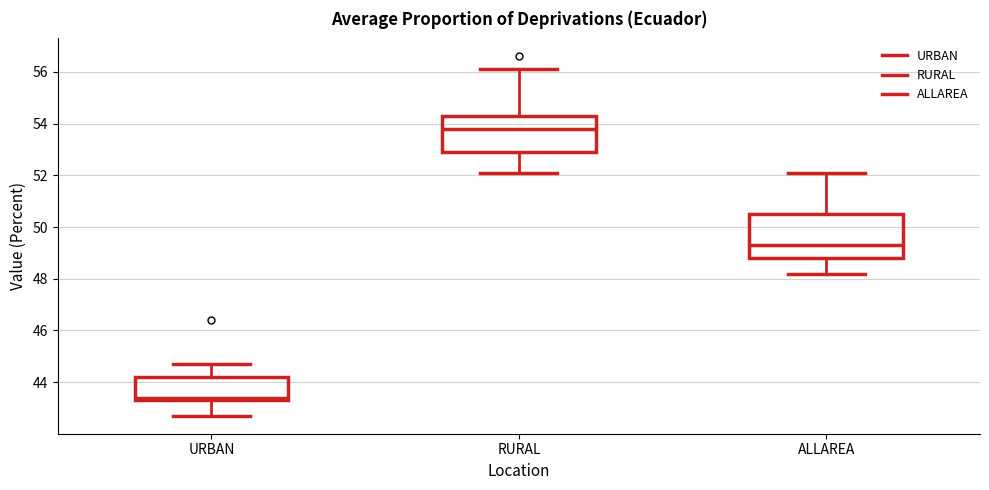

Where does the lower whisker of the box for ALLAREA end on the y-axis? The values are not printed on the chart, so give them approximately, as read against the axis.

48.2